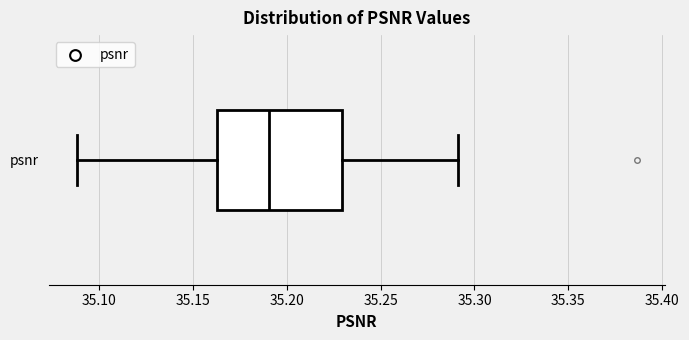

Read this box plot against the x-axis: the position of the median line, the range covered by the box, and the ends of both whiskers. The values are not printed on the chart, so give them approximately, as read against the axis.

median 35.190, box 35.165 to 35.230, whiskers 35.090 to 35.290